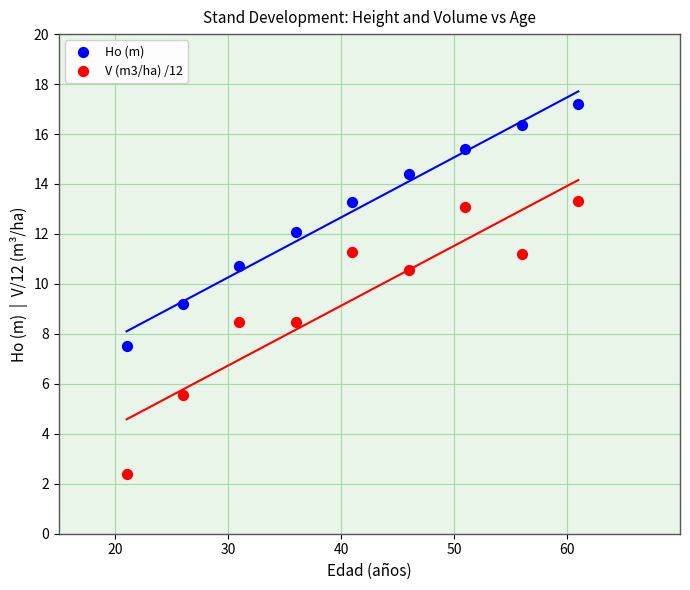

Across all data points, what is the range of Y values (max minus min)?

14.8